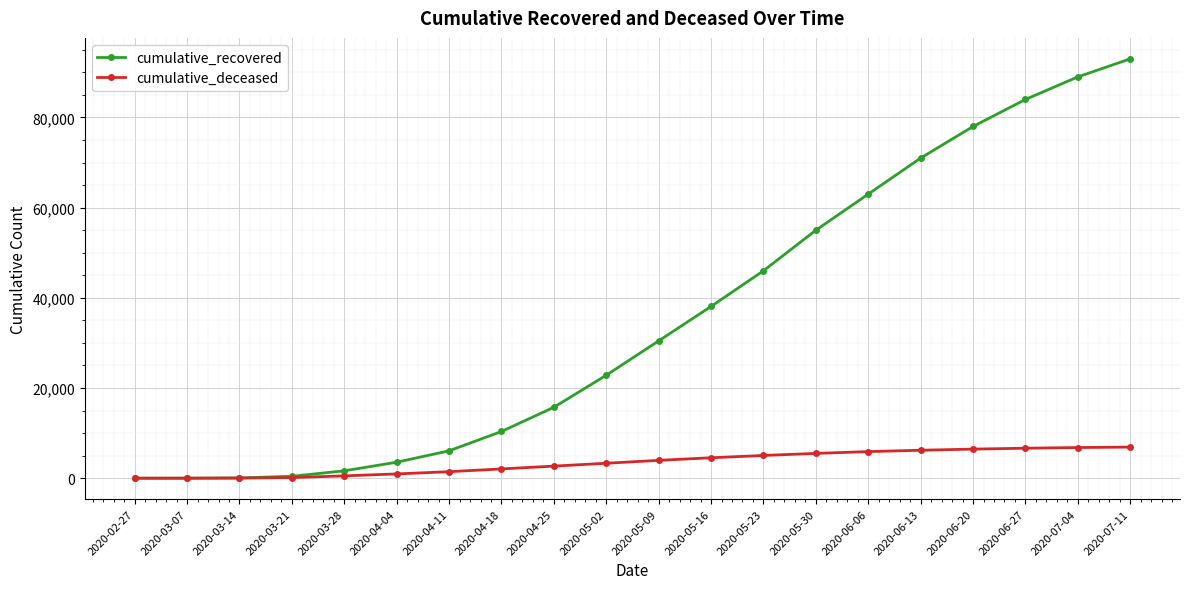

What is the sum of the cumulative_deceased values at 2020-05-23 and 2020-04-04?

5996